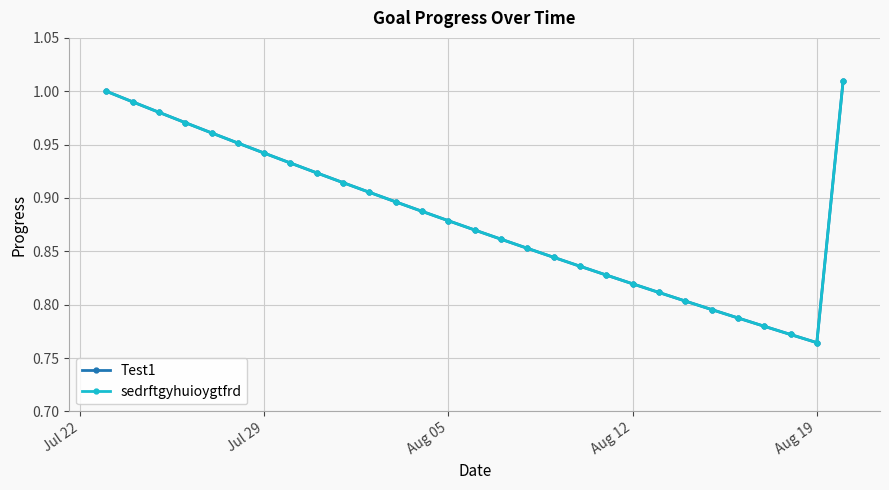

Is this an area chart (filled region under the line)?

No